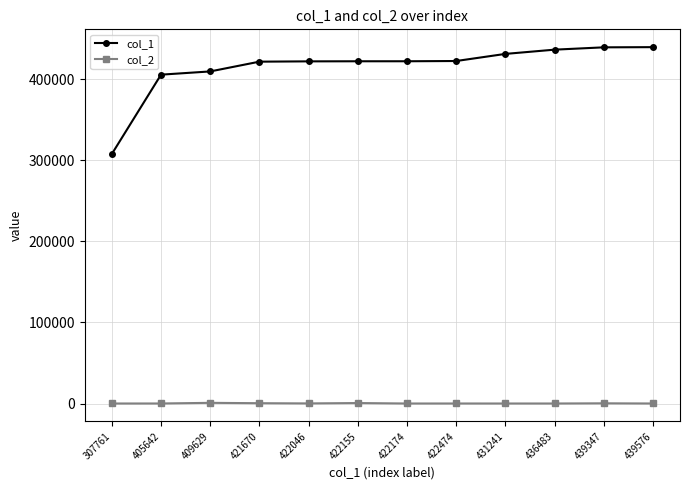

Is it true that col_2 equals 4 at 431241?

True